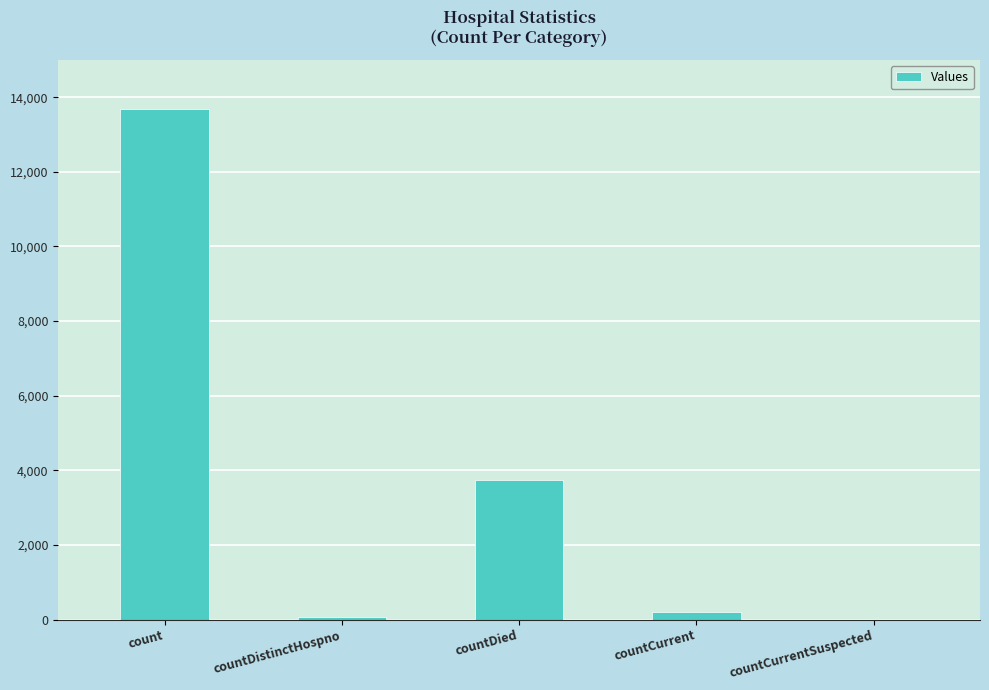

Between countDistinctHospno and count, which is larger?

count